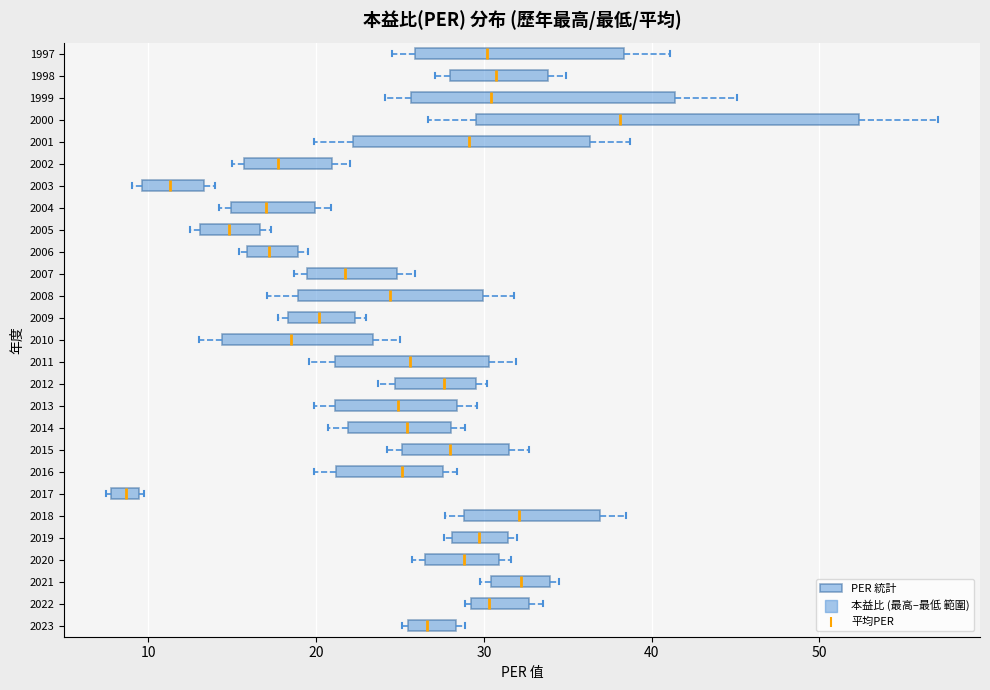

Reading bottom to top, transcribe this box plot: for each box, give where its median line is, the range the box spans, and where its two whiskers end, as read against the x-axis. The values are not printed on the chart, so give them approximately, as read against the axis.

2023: median 27, box 25 to 28, whiskers 25 (just left of the box's left edge) to 29
2022: median 30, box 29 to 33, whiskers 29 (just left of the box's left edge) to 34
2021: median 32, box 30 to 34, whiskers 30 (just left of the box's left edge) to 35
2020: median 29, box 26 to 31, whiskers 26 (just left of the box's left edge) to 32
2019: median 30, box 28 to 31, whiskers 28 (just left of the box's left edge) to 32
2018: median 32, box 29 to 37, whiskers 28 to 39
2017: median 9 (inside the box), box 8 to 9, whiskers 7 to 10
2016: median 25, box 21 to 28, whiskers 20 to 28 (just right of the box's right edge)
2015: median 28, box 25 to 32, whiskers 24 to 33
2014: median 25, box 22 to 28, whiskers 21 to 29
2013: median 25, box 21 to 28, whiskers 20 to 30
2012: median 28, box 25 to 30, whiskers 24 to 30 (just right of the box's right edge)
2011: median 26, box 21 to 30, whiskers 20 to 32
2010: median 19, box 14 to 23, whiskers 13 to 25
2009: median 20, box 18 to 22, whiskers 18 (just left of the box's left edge) to 23
2008: median 24, box 19 to 30, whiskers 17 to 32
2007: median 22, box 19 to 25, whiskers 19 (just left of the box's left edge) to 26
2006: median 17, box 16 to 19, whiskers 15 to 20
2005: median 15, box 13 to 17, whiskers 13 (just left of the box's left edge) to 17 (just right of the box's right edge)
2004: median 17, box 15 to 20, whiskers 14 to 21
2003: median 11, box 10 to 13, whiskers 9 to 14
2002: median 18, box 16 to 21, whiskers 15 to 22
2001: median 29, box 22 to 36, whiskers 20 to 39
2000: median 38, box 30 to 52, whiskers 27 to 57
1999: median 30, box 26 to 41, whiskers 24 to 45
1998: median 31, box 28 to 34, whiskers 27 to 35
1997: median 30, box 26 to 38, whiskers 25 to 41